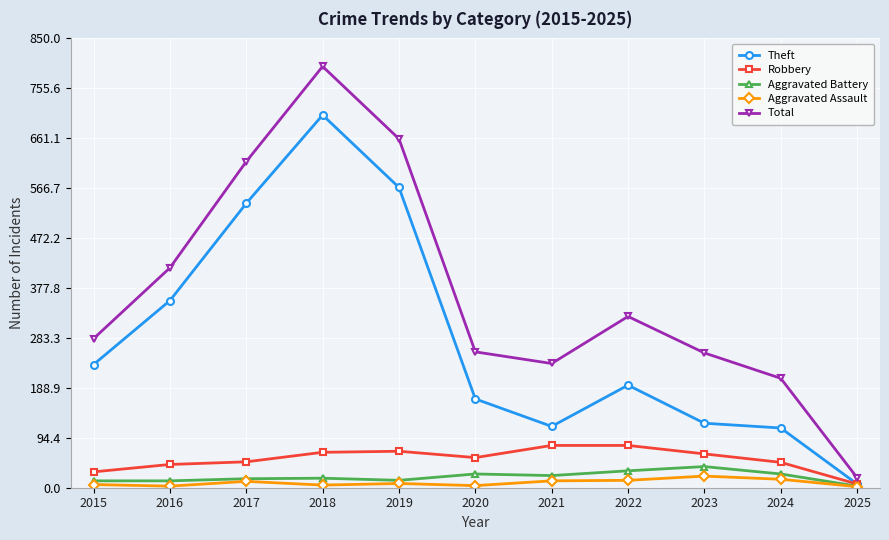

What is the highest value of the Robbery series?

80